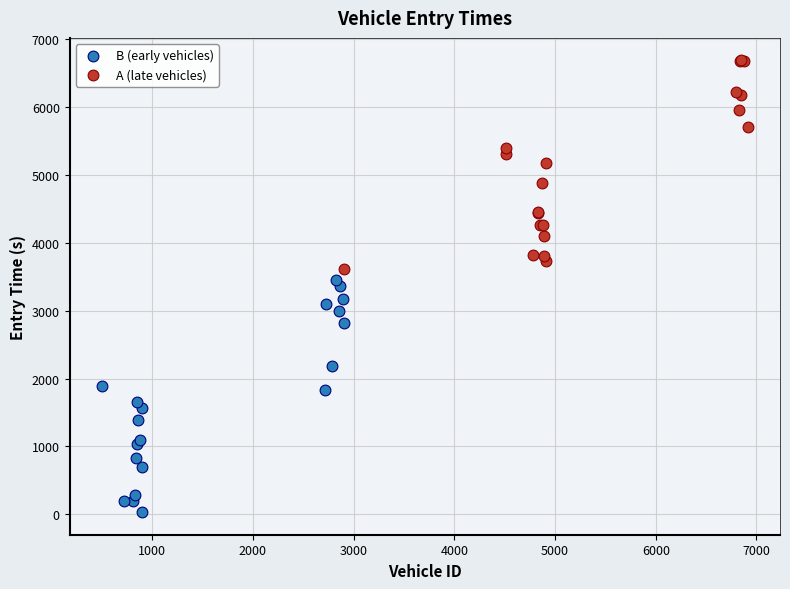

Which series reaches the maximum Y coordinate?

A (late vehicles)